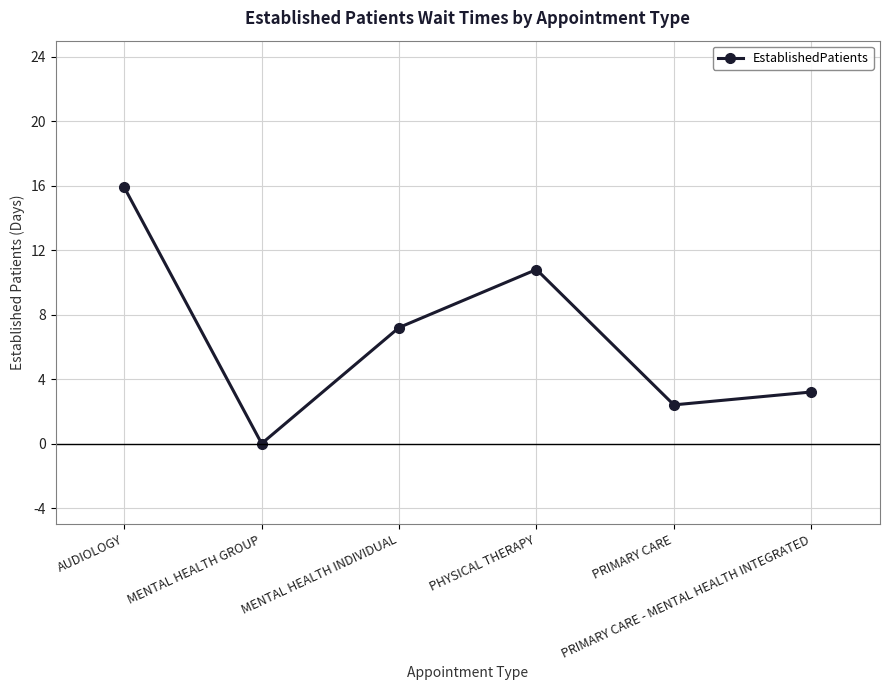

Reading left to right, extract all data points from this chart.

15.9	0.0	7.2	10.8	2.4	3.2